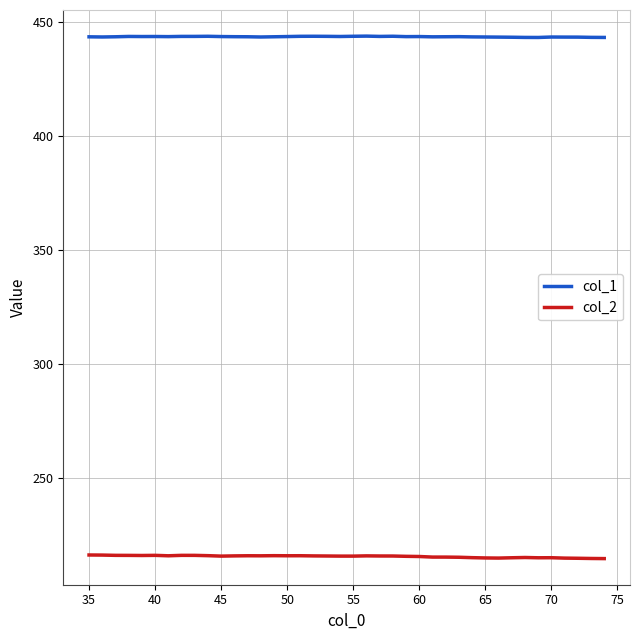

What is the minimum value for col_2?

214.8